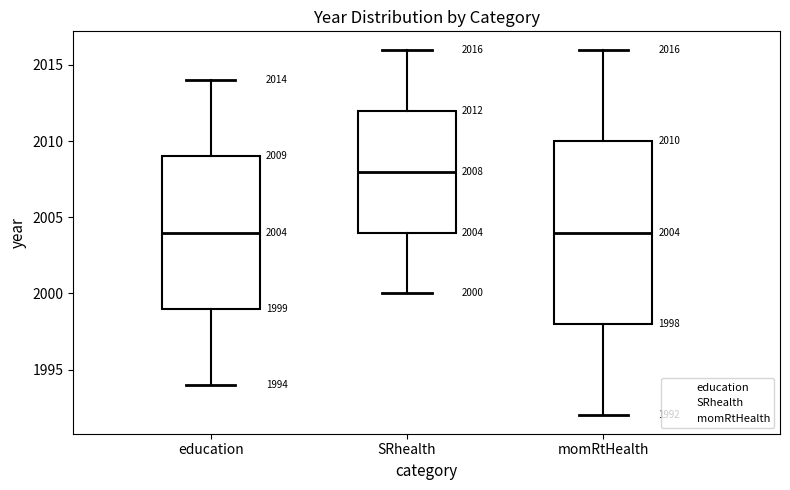

Which box is the tallest, from its lower edge to its upper edge?

momRtHealth